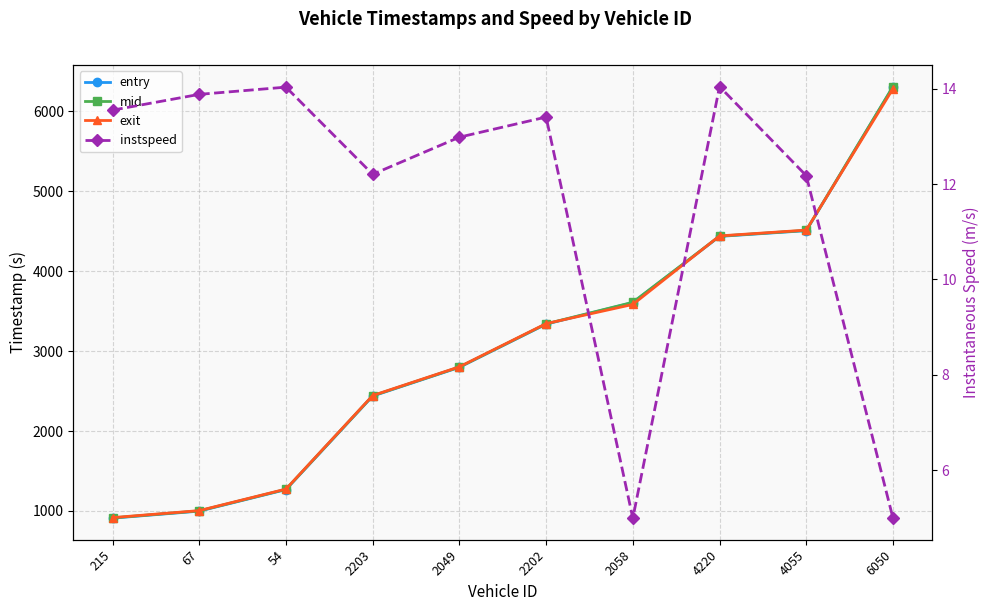

Read the entry value at 54.

1268.0